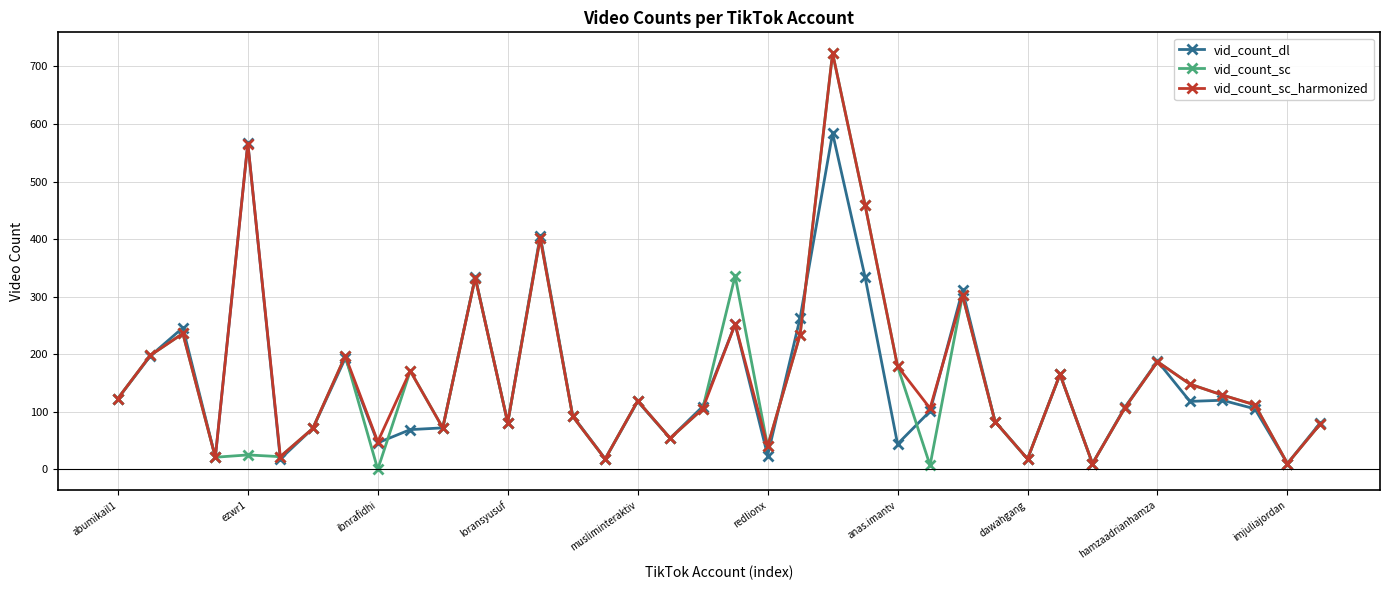

What is the highest value of the vid_count_sc_harmonized series?

723